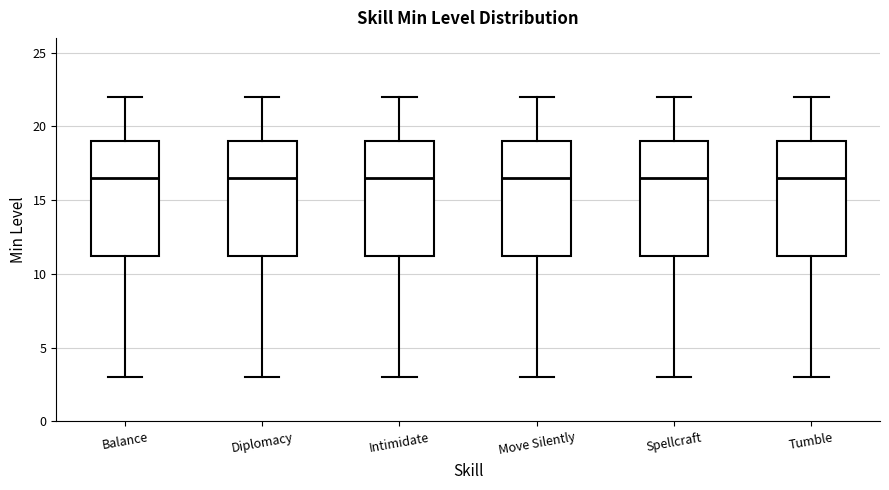

Reading left to right, transcribe this box plot: for each box, give where its median line is, the range the box spans, and where its two whiskers end, as read against the y-axis. The values are not printed on the chart, so give them approximately, as read against the axis.

Balance: median 16.5, box 11.5 to 19.0, whiskers 3.0 to 22.0
Diplomacy: median 16.5, box 11.5 to 19.0, whiskers 3.0 to 22.0
Intimidate: median 16.5, box 11.5 to 19.0, whiskers 3.0 to 22.0
Move Silently: median 16.5, box 11.5 to 19.0, whiskers 3.0 to 22.0
Spellcraft: median 16.5, box 11.5 to 19.0, whiskers 3.0 to 22.0
Tumble: median 16.5, box 11.5 to 19.0, whiskers 3.0 to 22.0